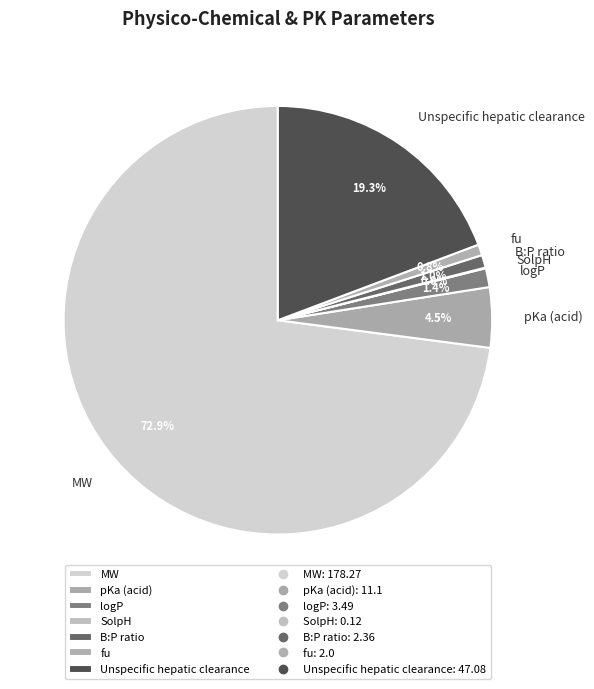

Does any single category account for the majority?

Yes